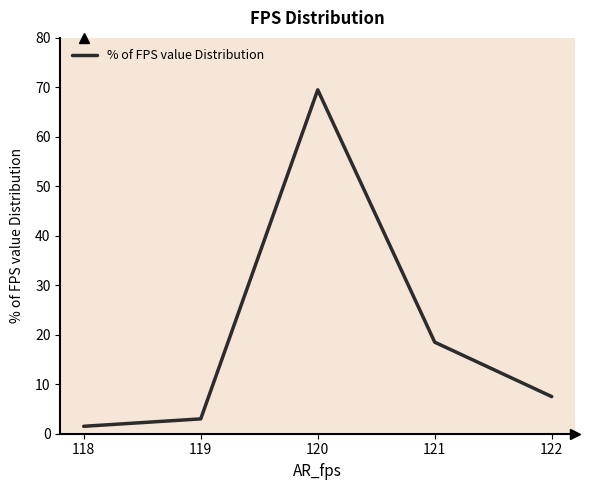

Count the number of data series in this chart.

1